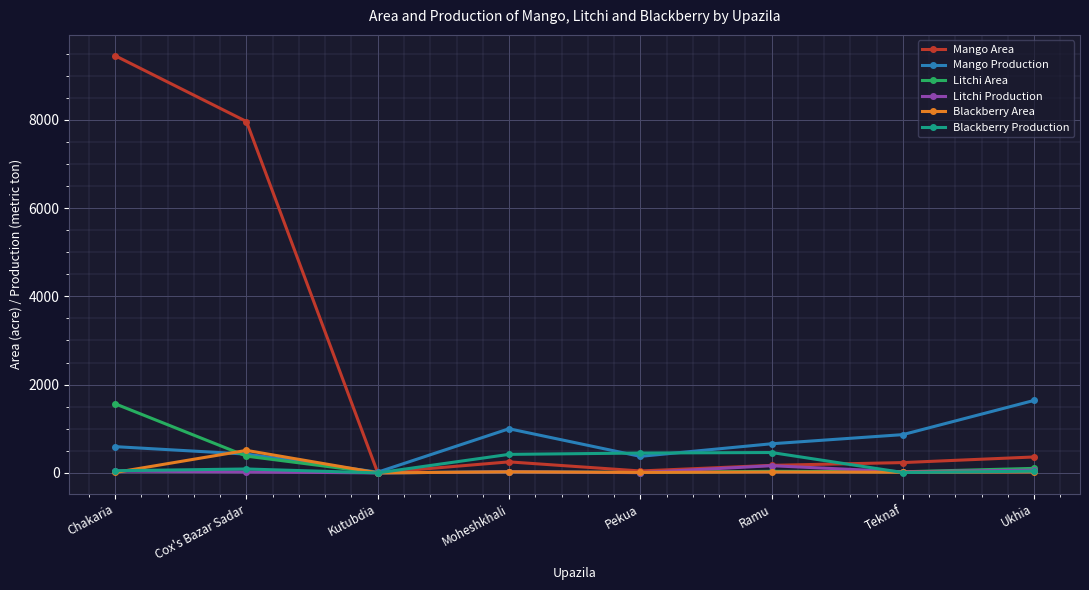

At which category is the sum across all series the highest?

Chakaria